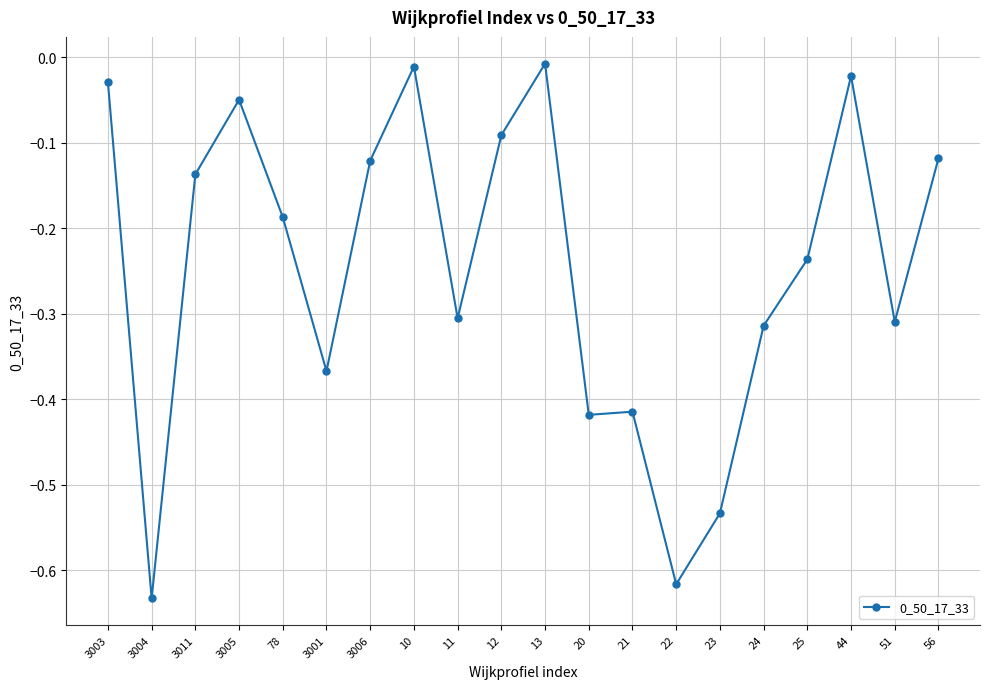

What is the difference between the values at 78 and 22?

0.4